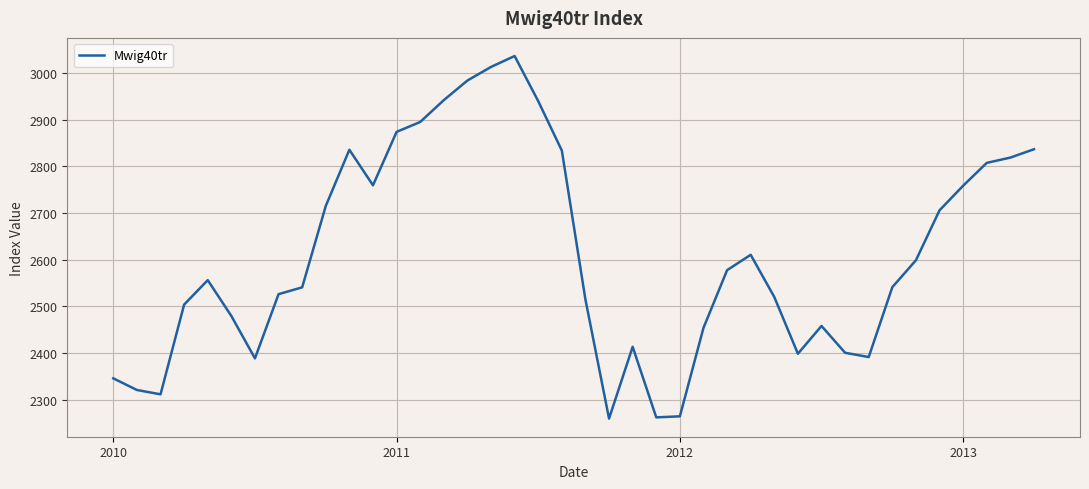

Does the chart have visible grid lines?

Yes